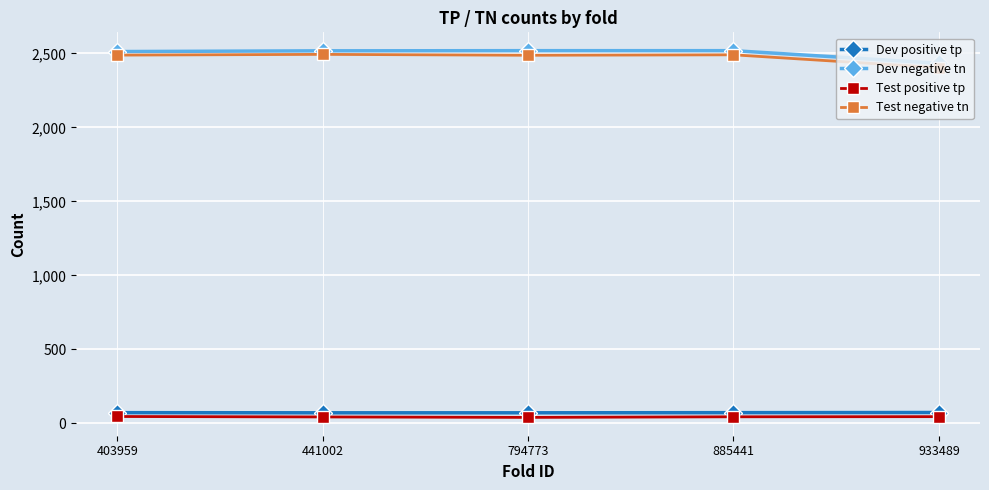

In Test positive tp, how many points are lower than both neighbors (excluding endpoints)?

1